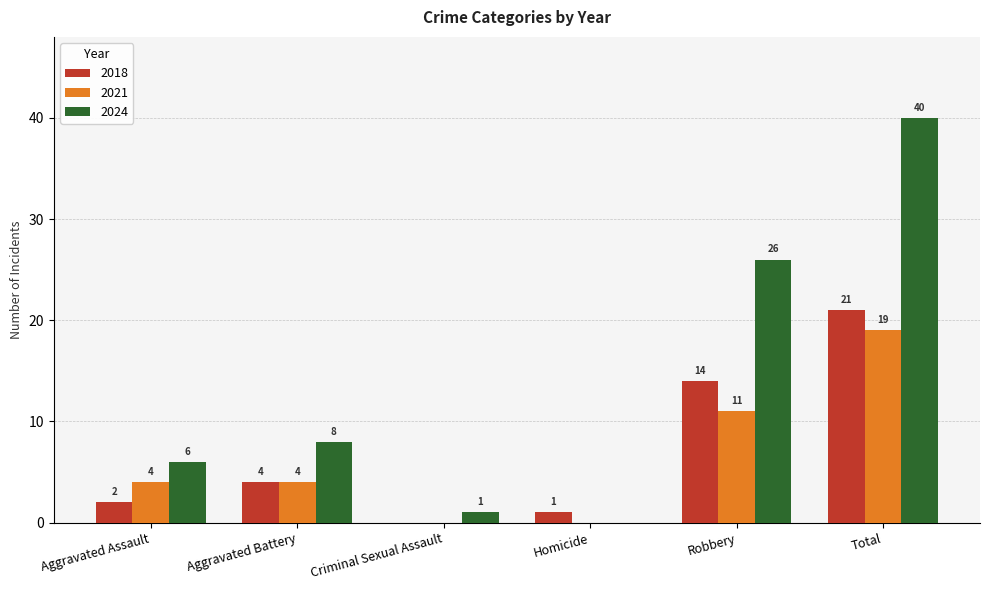

How many series are shown in this chart?

3